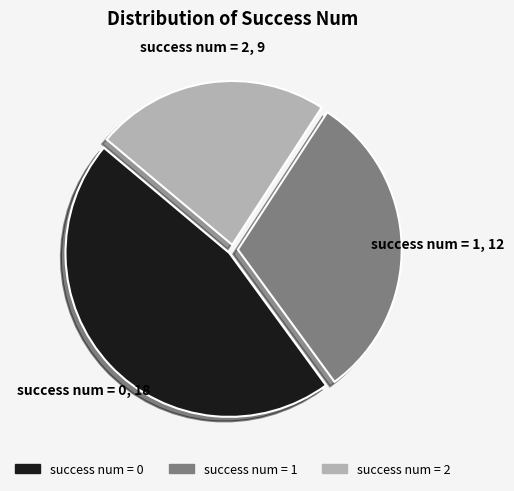

Rank the categories by value from highest to lowest.

success num = 0, success num = 1, success num = 2